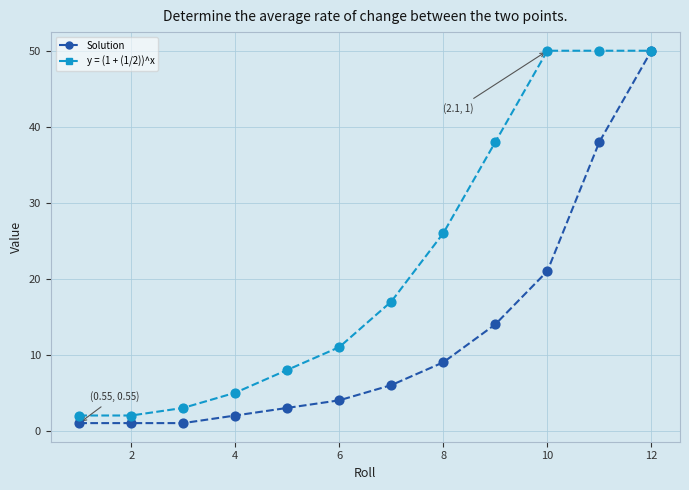

Which series has the largest total across all categories?

y = (1 + (1/2))^x